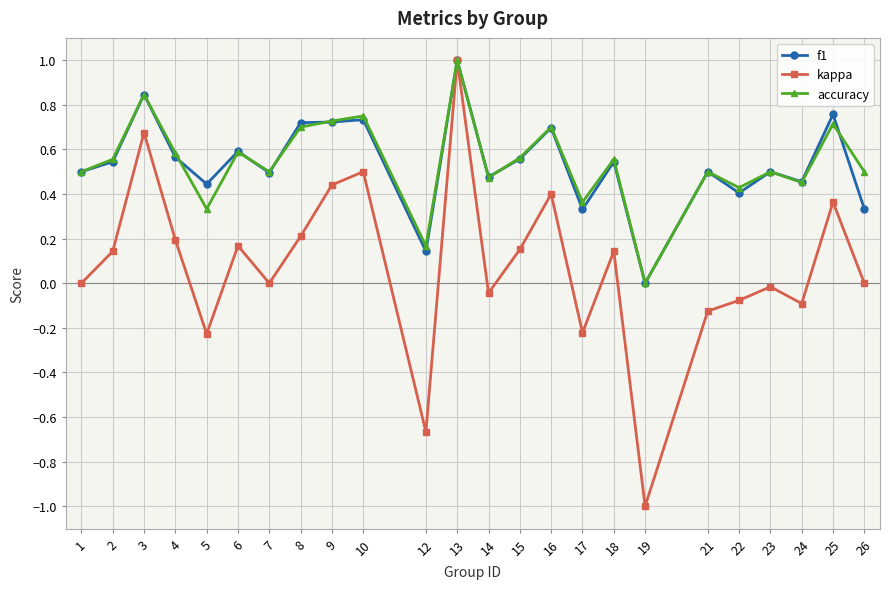

What are all the series names shown in the legend?

f1, kappa, accuracy